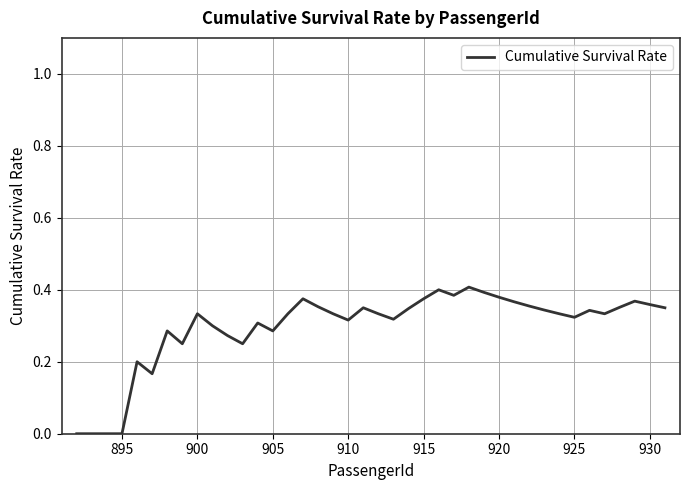

How many lines are shown in the chart?

1